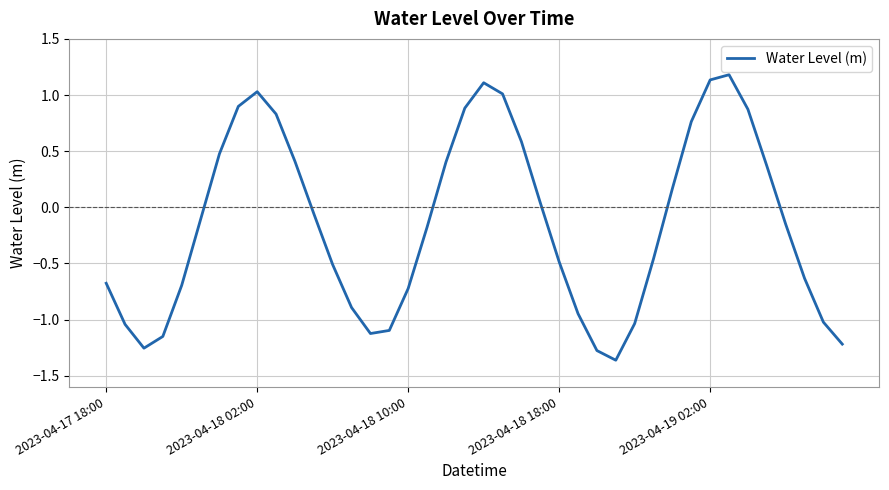

What is the difference between the maximum and minimum values?

2.5